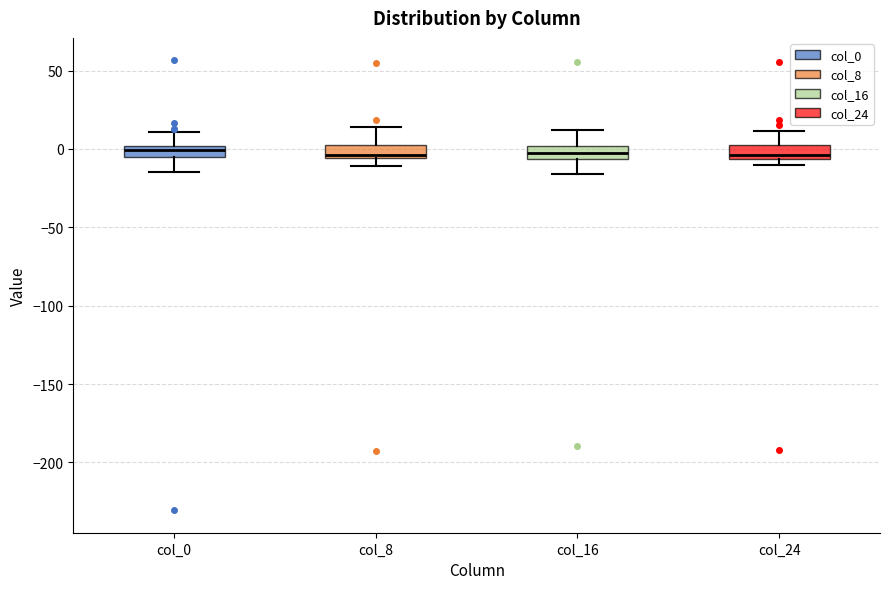

Where is the lower edge of the box for col_8 on the y-axis? The values are not printed on the chart, so give them approximately, as read against the axis.

-5